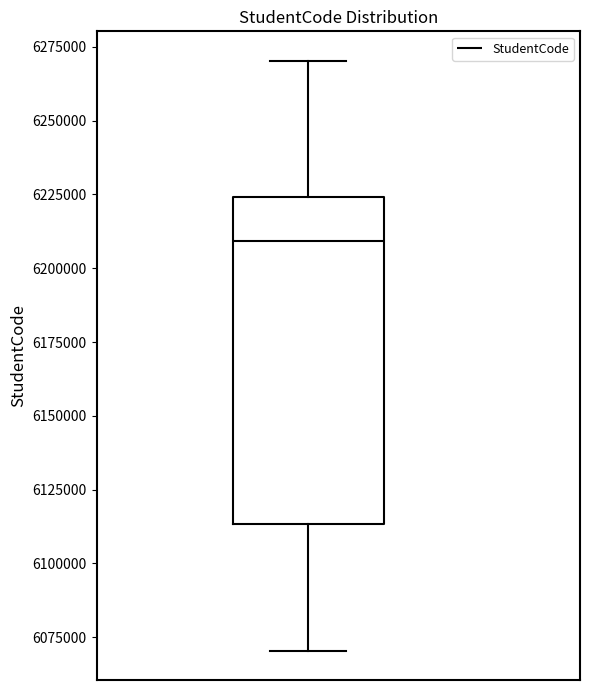

Read this box plot against the y-axis: the position of the median line, the range covered by the box, and the ends of both whiskers. The values are not printed on the chart, so give them approximately, as read against the axis.

median 6210000, box 6115000 to 6225000, whiskers 6070000 to 6270000